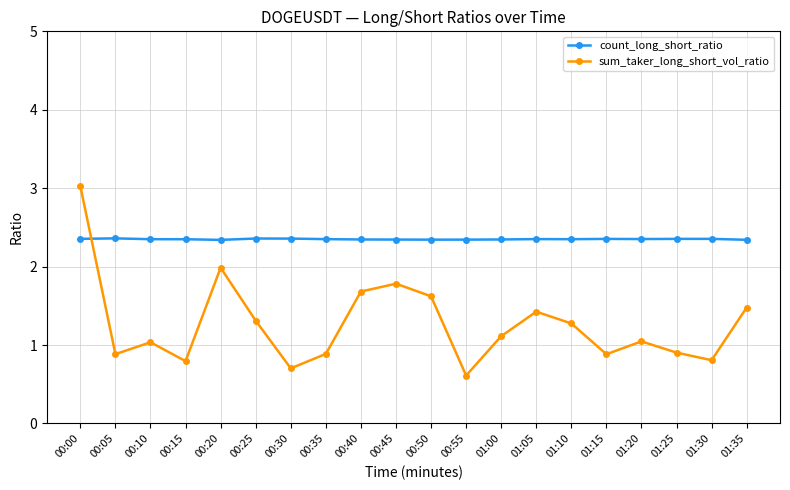

Rank the series by their average value, from lowest to highest.

sum_taker_long_short_vol_ratio, count_long_short_ratio